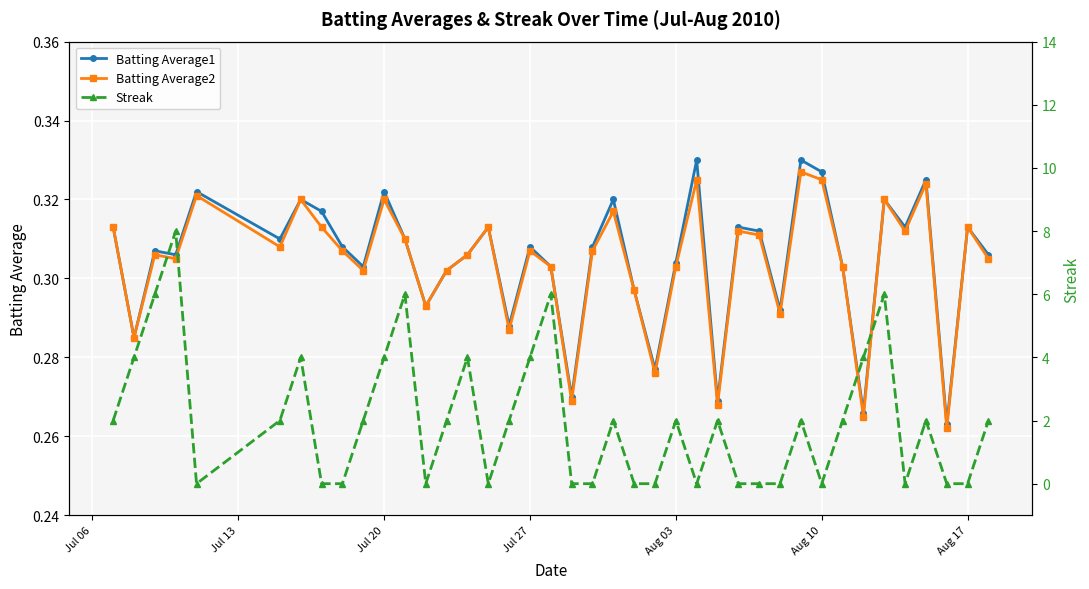

Count the Batting Average2 values in the range 0 to 1.

40